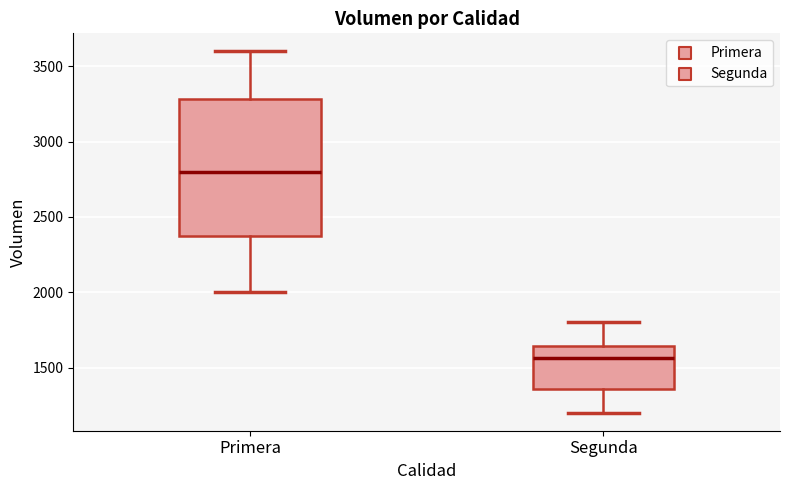

Reading left to right, transcribe this box plot: for each box, give where its median line is, the range the box spans, and where its two whiskers end, as read against the y-axis. The values are not printed on the chart, so give them approximately, as read against the axis.

Primera: median 2800, box 2400 to 3300, whiskers 2000 to 3600
Segunda: median 1550, box 1350 to 1650, whiskers 1200 to 1800